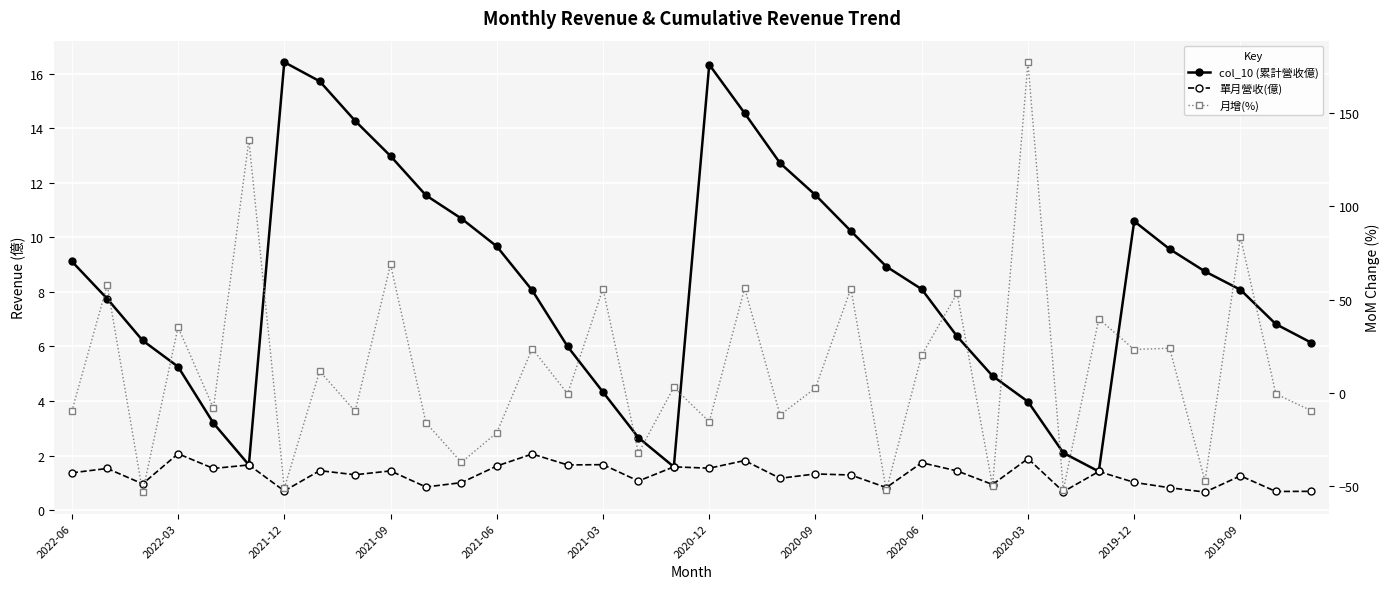

Rank the series by their maximum value, from highest to lowest.

月增(%), col_10 (累計營收億), 單月營收(億)